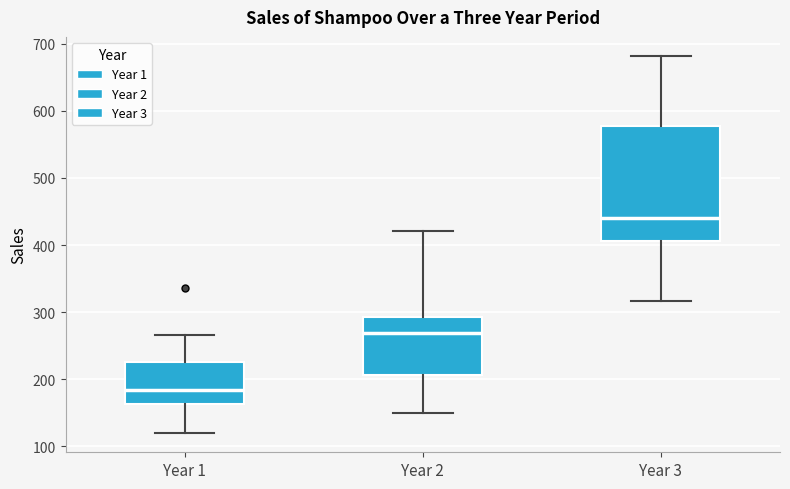

Where does the lower whisker of the box for Year 1 end on the y-axis? The values are not printed on the chart, so give them approximately, as read against the axis.

120